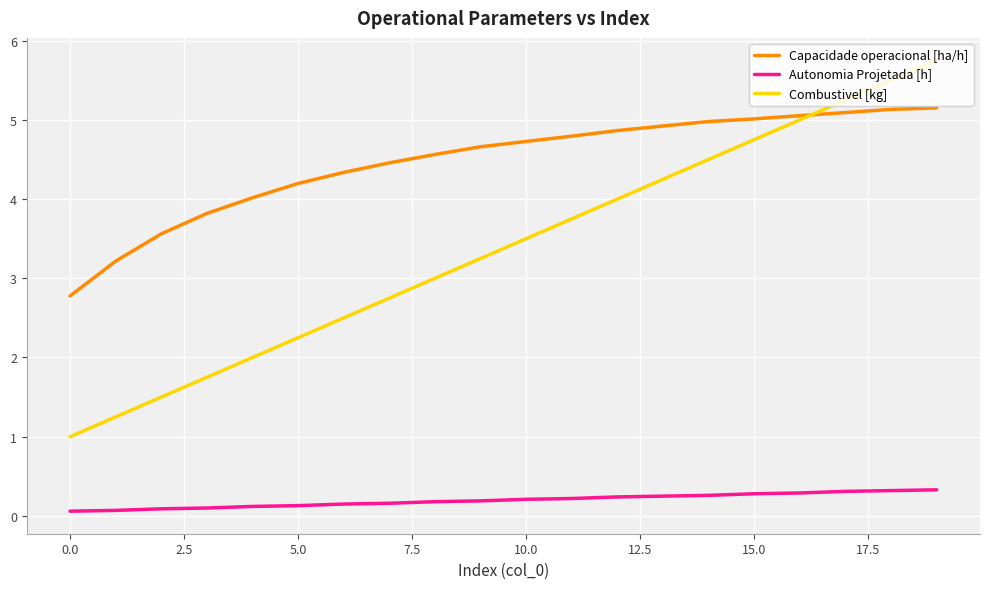

What is the minimum value for Combustivel [kg]?

1.0